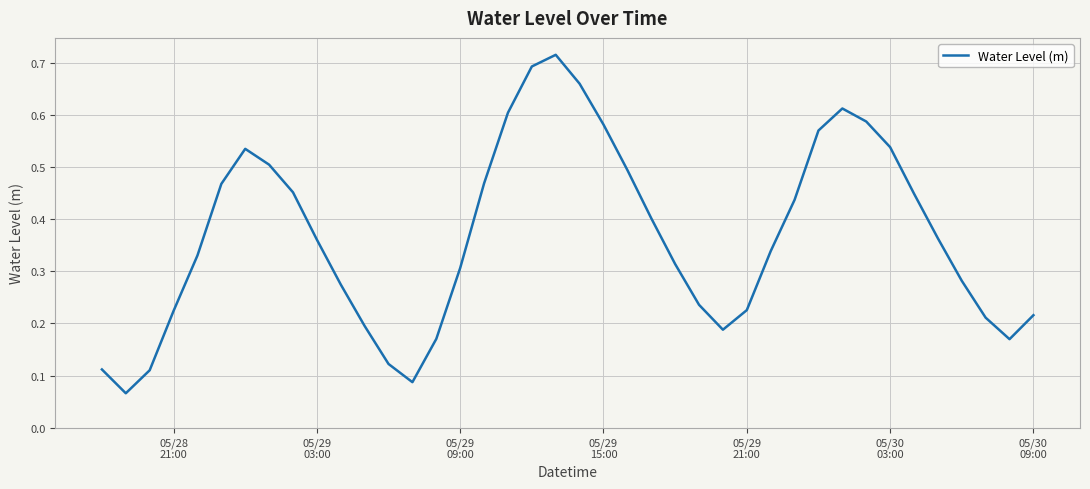

Does the chart display data point markers on the line(s)?

No